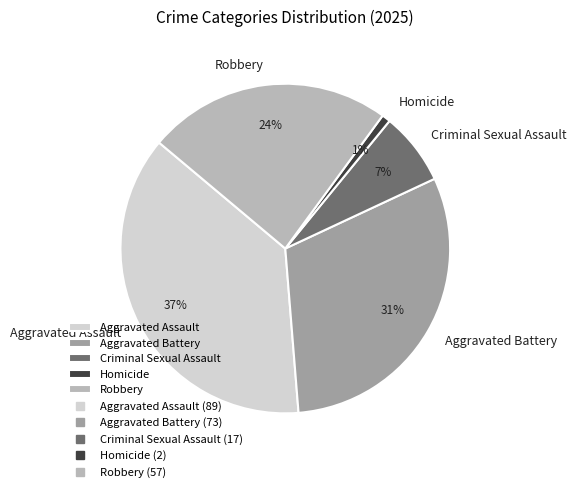

To the nearest percent, what is the difference between the Robbery and Criminal Sexual Assault slice percentages?

17%